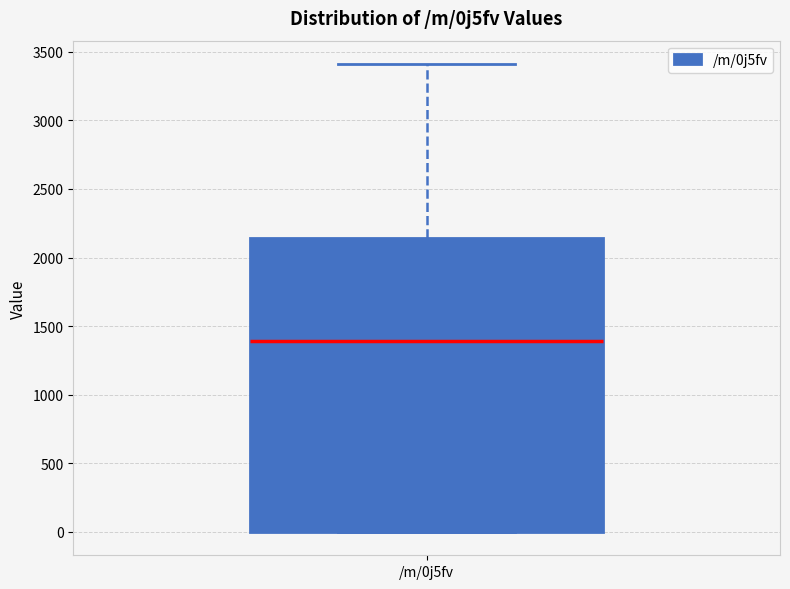

Transcribe this box plot: give where the median line is, the range the box spans, and where the two whiskers end, as read against the y-axis. The values are not printed on the chart, so give them approximately, as read against the axis.

median 1400, box 0 to 2150, whiskers 0 to 3400